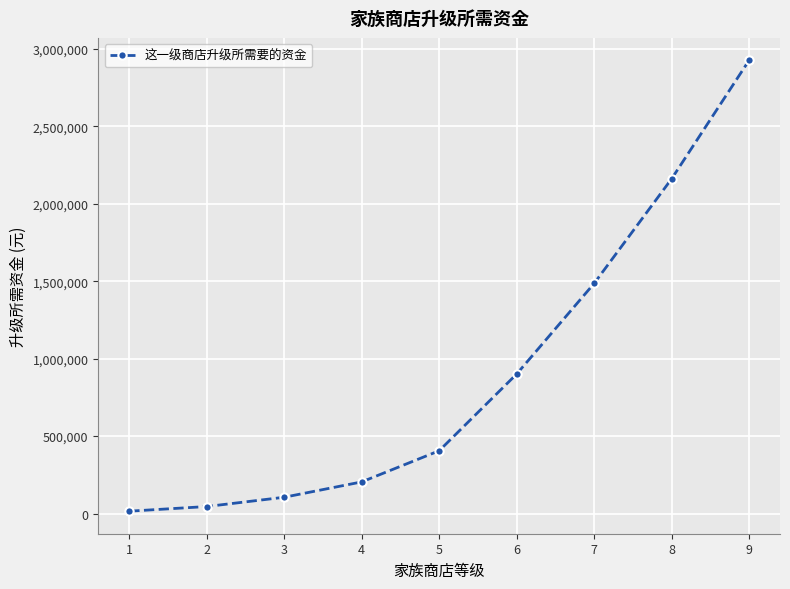

Where is the data nearest to the value 1470000?

7